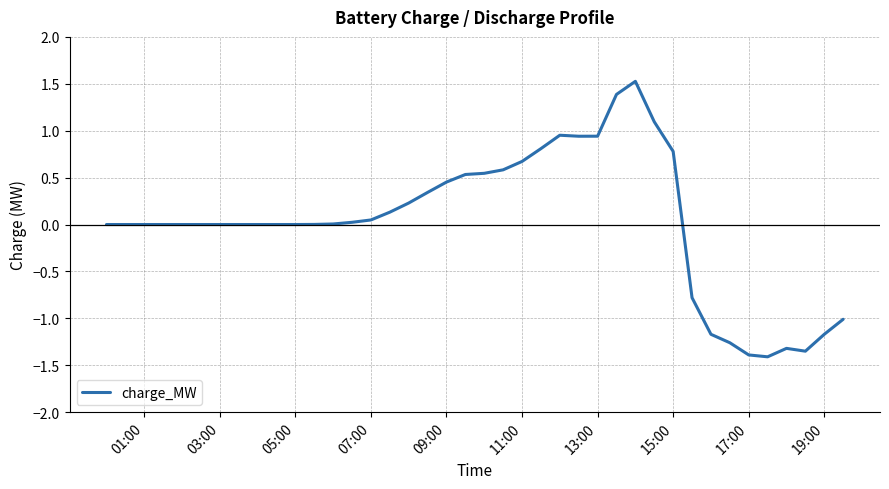

What is the difference between the maximum and minimum values?

2.9